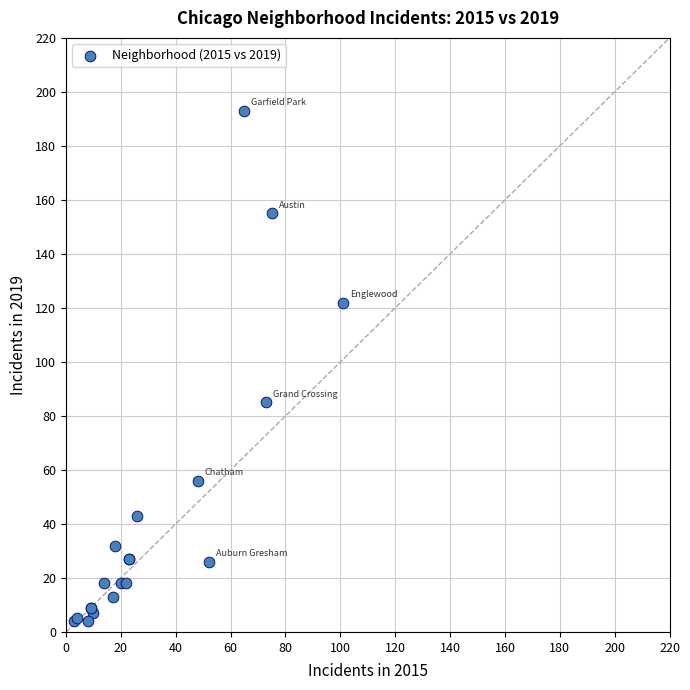

What Y value in the scatter plot is closest to 98?

85